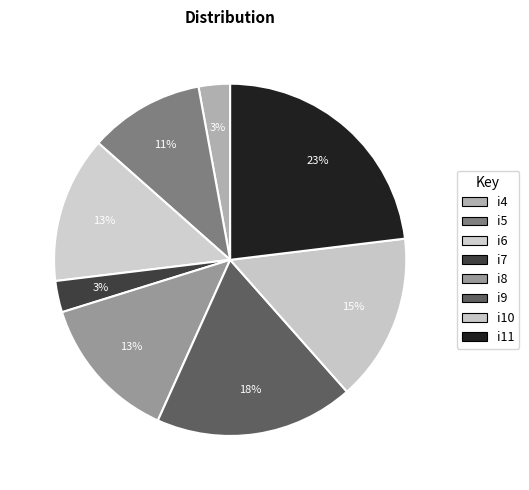

Is i8 the majority of the pie?

No